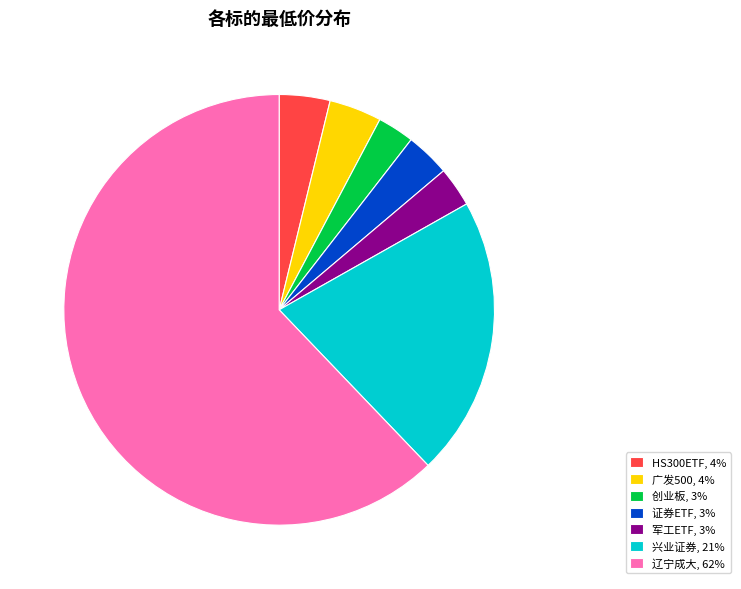

Is there a majority slice in this chart?

Yes